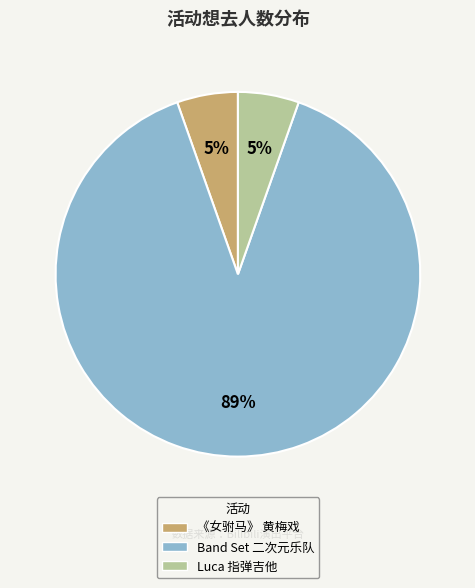

To the nearest percent, what portion does 《女驸马》 黄梅戏 represent?

5%